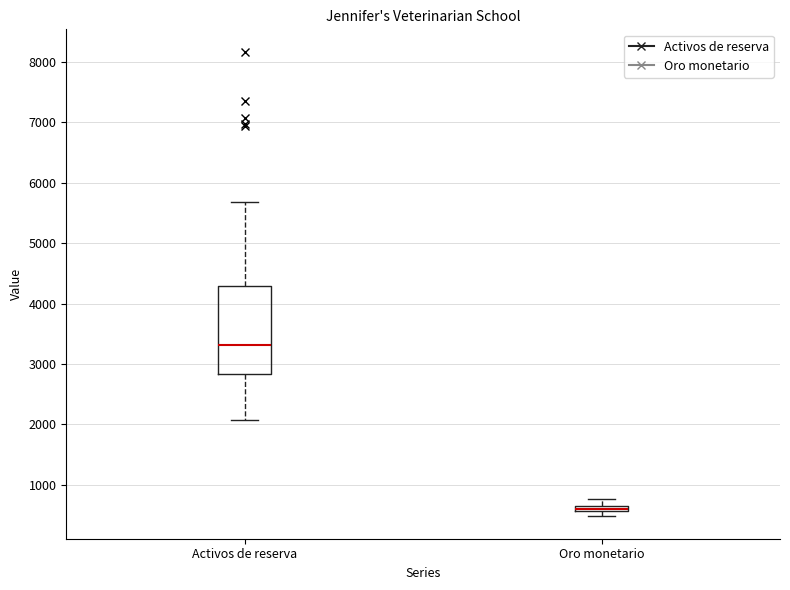

Which box is the tallest, from its lower edge to its upper edge?

Activos de reserva